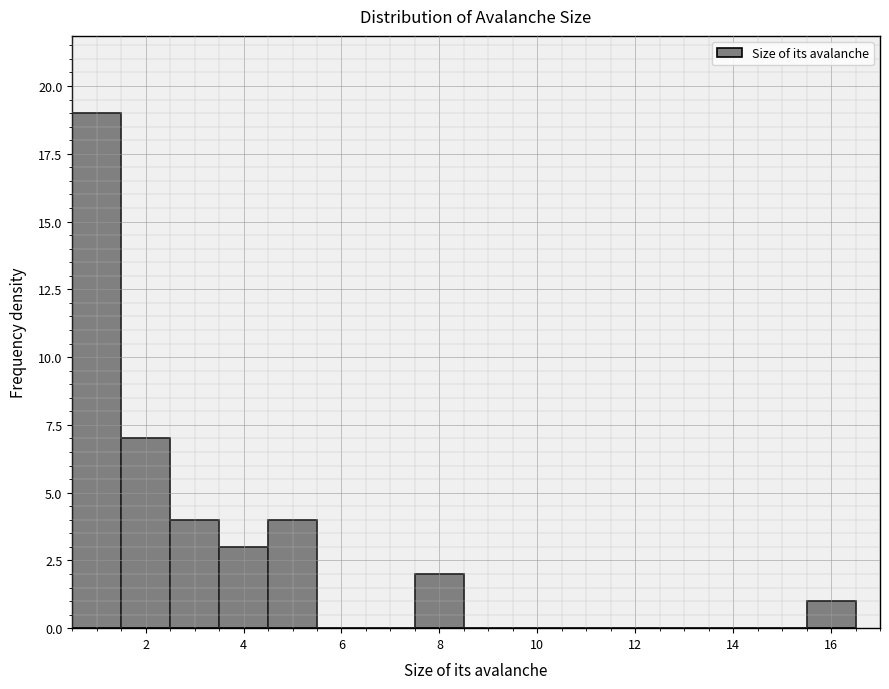

Reading left to right, list every bar in this chart as the range it spans on the x-axis followed by its height. Neither the bar edges nor the heights are printed on the chart, so give them approximately, as read against the axes.

0.5 to 1.5: 19
1.5 to 2.5: 7
2.5 to 3.5: 4
3.5 to 4.5: 3
4.5 to 5.5: 4
5.5 to 6.5: 0
6.5 to 7.5: 0
7.5 to 8.5: 2
8.5 to 9.5: 0
9.5 to 10.5: 0
10.5 to 11.5: 0
11.5 to 12.5: 0
12.5 to 13.5: 0
13.5 to 14.5: 0
14.5 to 15.5: 0
15.5 to 16.5: 1